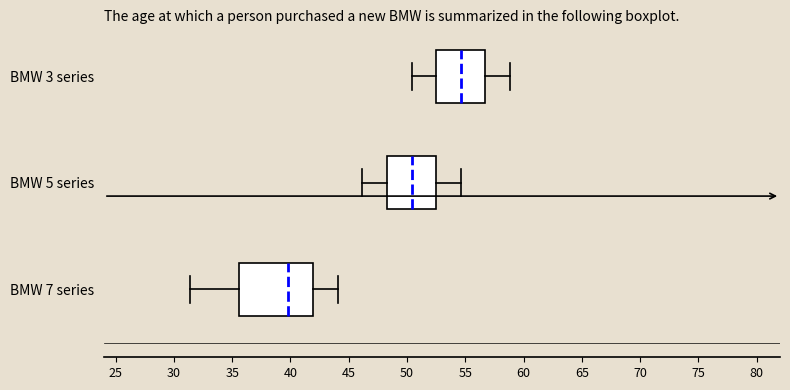

Reading bottom to top, transcribe this box plot: for each box, give where its median line is, the range the box spans, and where its two whiskers end, as read against the x-axis. The values are not printed on the chart, so give them approximately, as read against the axis.

BMW 7 series: median 40.0, box 35.5 to 42.0, whiskers 31.5 to 44.0
BMW 5 series: median 50.5, box 48.5 to 52.5, whiskers 46.0 to 54.5
BMW 3 series: median 54.5, box 52.5 to 56.5, whiskers 50.5 to 59.0